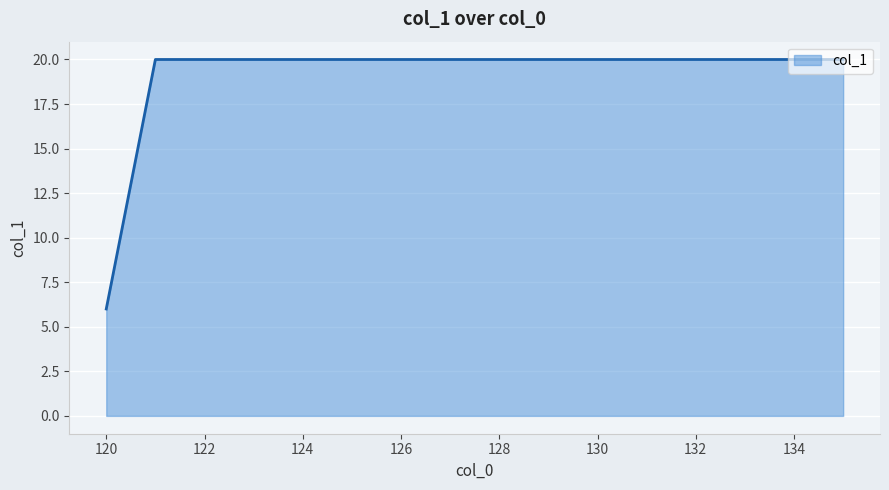

What is the difference between the maximum and minimum values?

14